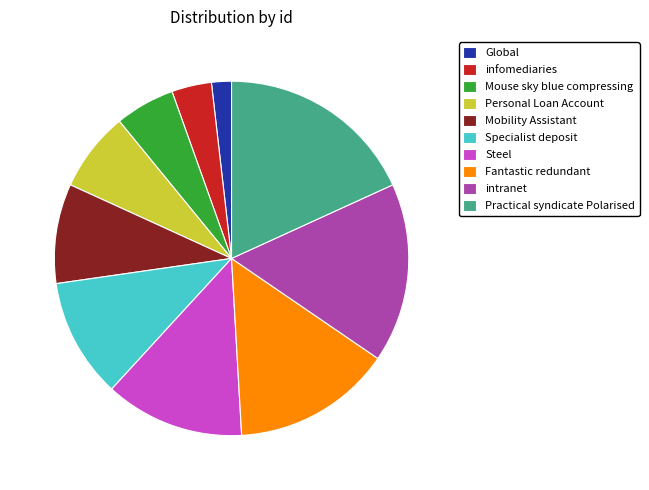

Do Personal Loan Account and infomediaries together represent more than half of the pie?

No